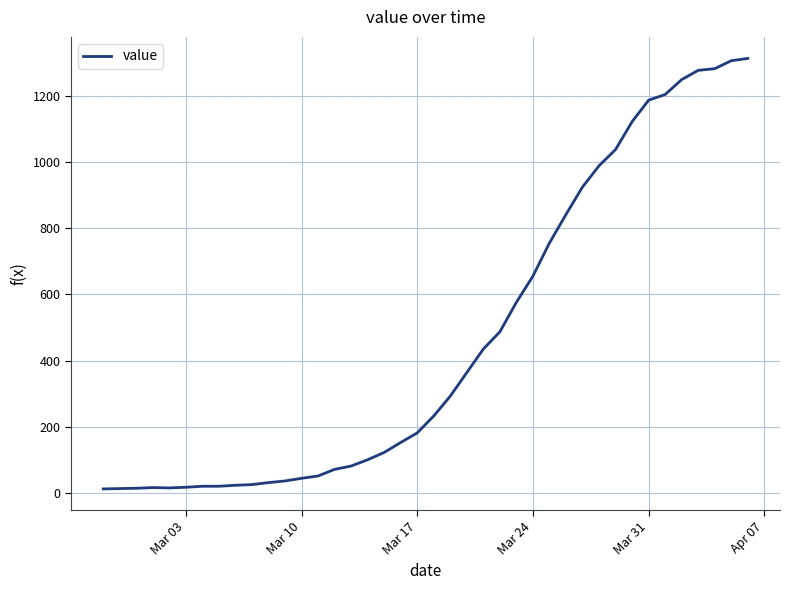

What is the maximum value shown in the chart?

1312